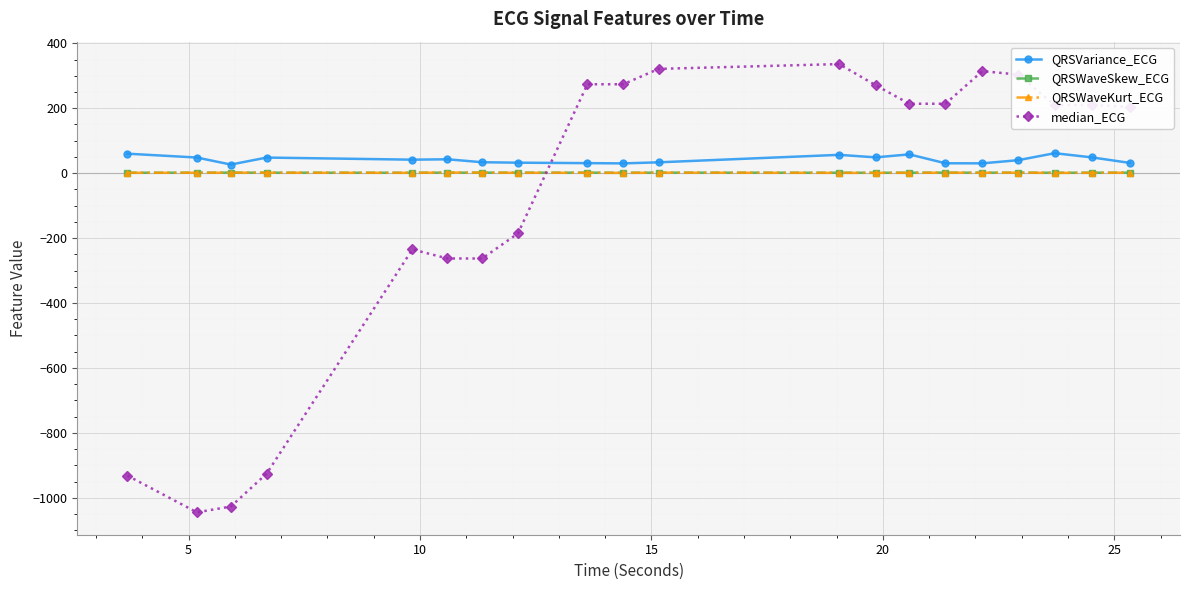

How many intersections are there between median_ECG and QRSWaveSkew_ECG?

1